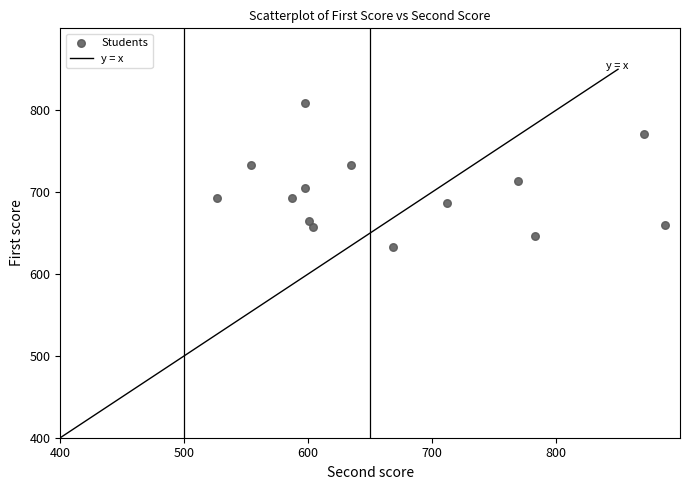

What is the range of X values (max minus min)?

361.1